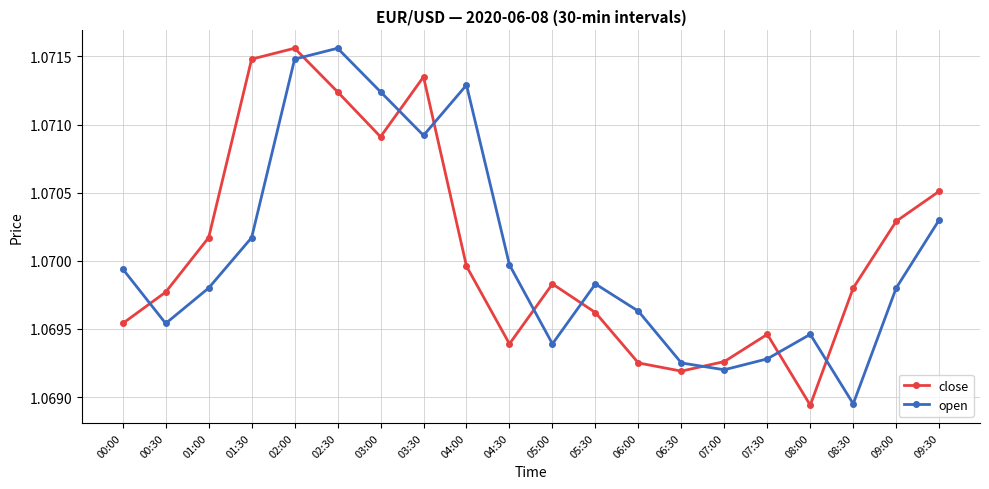

Is the value of close at 05:30 greater than the value of open at 00:00?

No